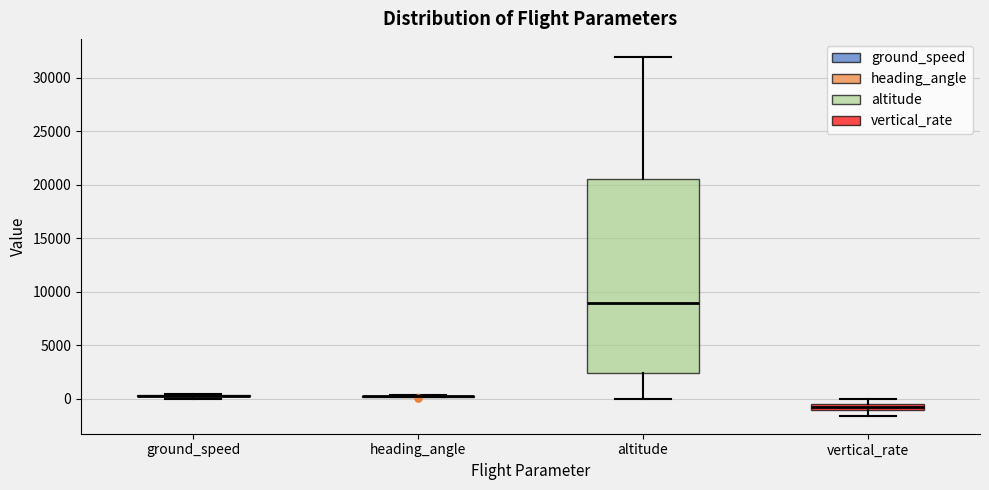

Which box is the tallest, from its lower edge to its upper edge?

altitude